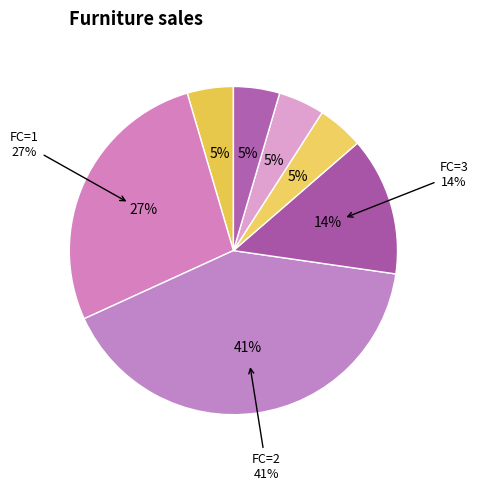

Which category has the biggest portion of the pie?

2